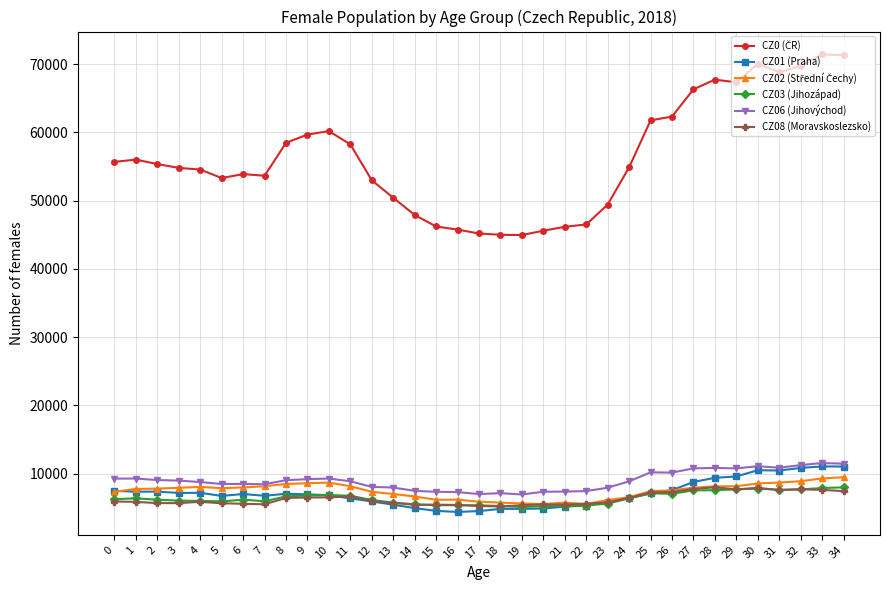

Is the value of CZ01 (Praha) at 19 greater than the value of CZ08 (Moravskoslezsko) at 27?

No